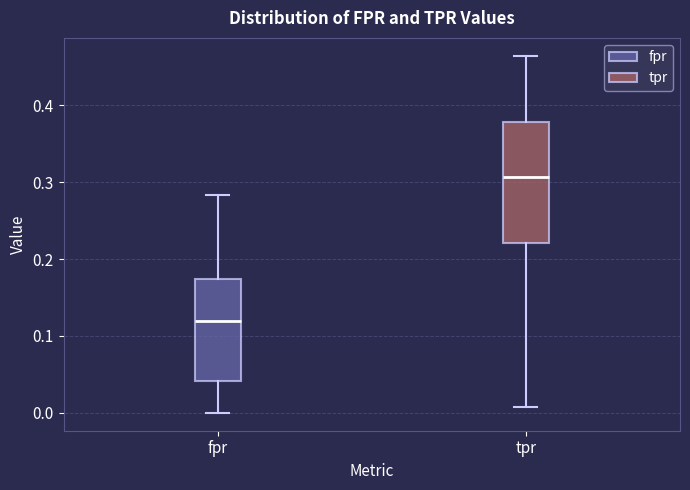

Which box has the highest median line?

tpr